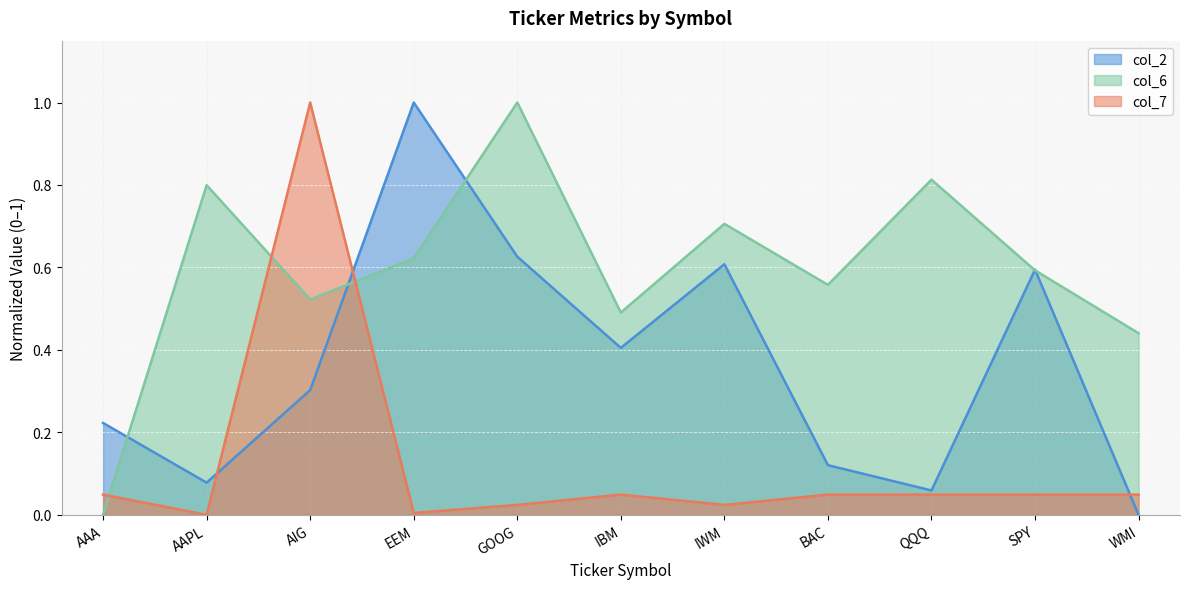

How many col_6 values are between 0 and 1?

11